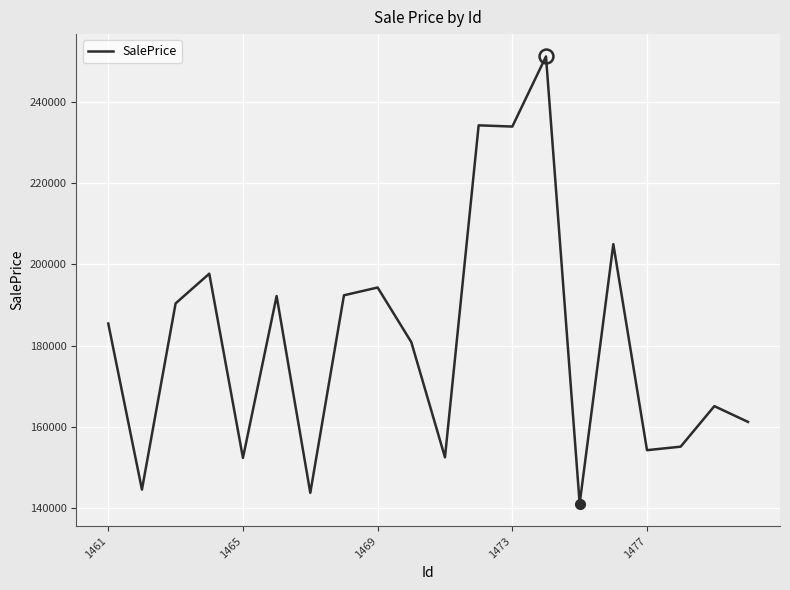

What is the maximum value shown in the chart?

251077.0